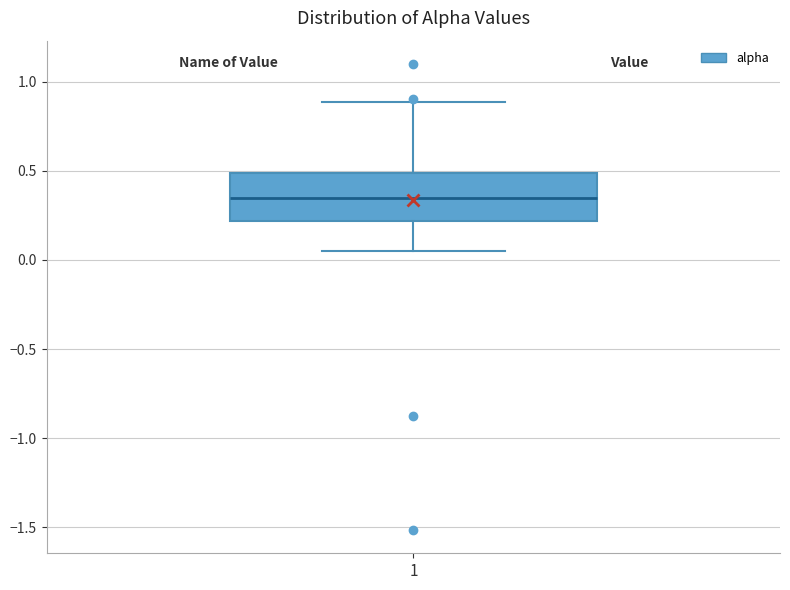

Transcribe this box plot: give where the median line is, the range the box spans, and where the two whiskers end, as read against the y-axis. The values are not printed on the chart, so give them approximately, as read against the axis.

median 0.35, box 0.20 to 0.50, whiskers 0.05 to 0.90